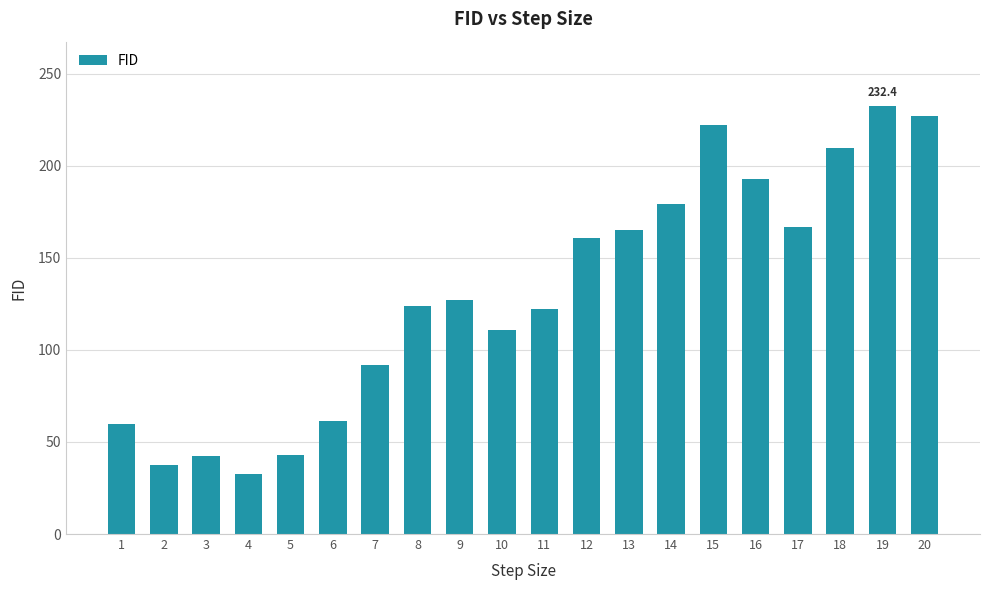

Are the bars grouped side by side (vs. stacked)?

No